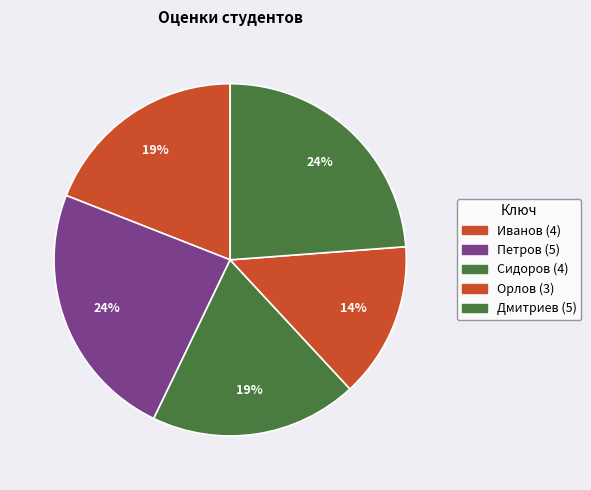

How many segments does this pie chart have?

5